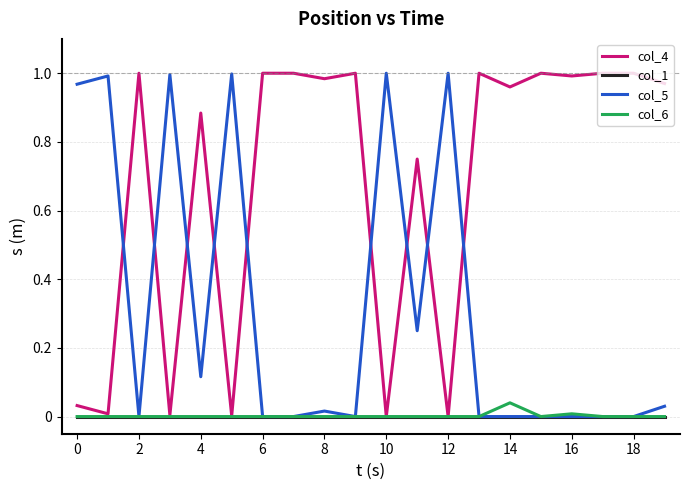

True or false: col_5 and col_4 cross at least once.

True